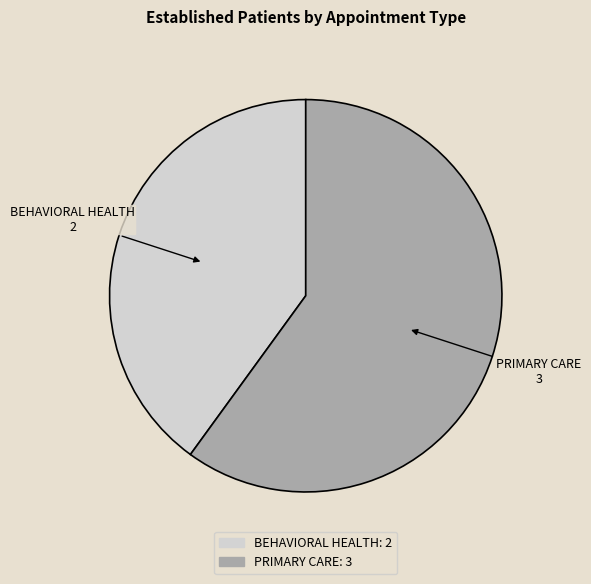

Combined, do PRIMARY CARE and BEHAVIORAL HEALTH account for over 50%?

Yes